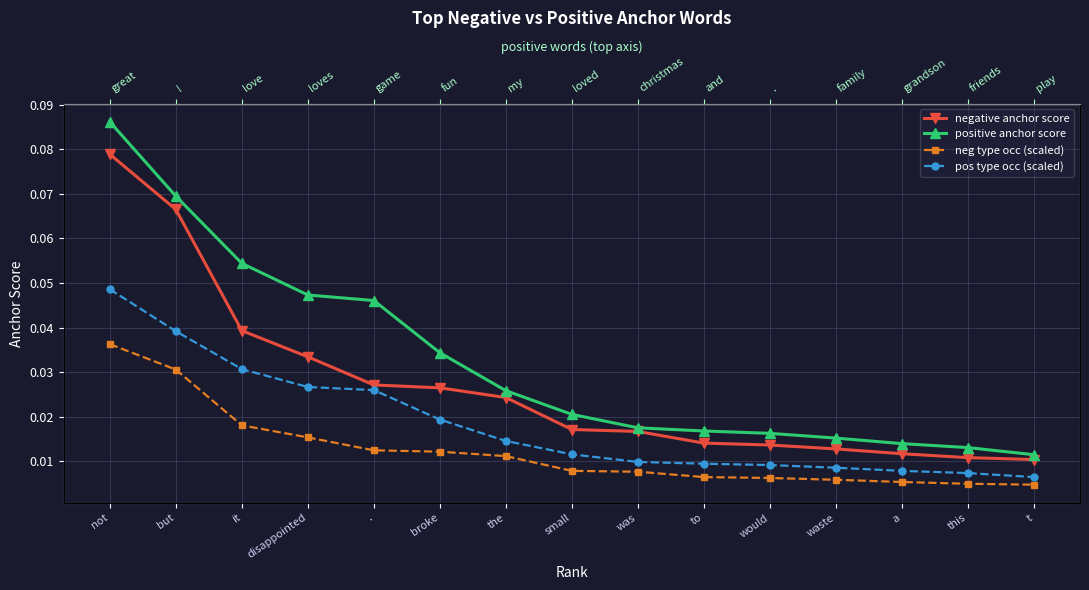

Reading left to right, what are all the values shown in this chart?

negative anchor score: not=0.1	but=0.1	it=0.0	disappointed=0.0	.=0.0	broke=0.0	the=0.0	small=0.0	was=0.0	to=0.0	would=0.0	waste=0.0	a=0.0	this=0.0	t=0.0
positive anchor score: not=0.1	but=0.1	it=0.1	disappointed=0.0	.=0.0	broke=0.0	the=0.0	small=0.0	was=0.0	to=0.0	would=0.0	waste=0.0	a=0.0	this=0.0	t=0.0
neg type occ (scaled): not=0.0	but=0.0	it=0.0	disappointed=0.0	.=0.0	broke=0.0	the=0.0	small=0.0	was=0.0	to=0.0	would=0.0	waste=0.0	a=0.0	this=0.0	t=0.0
pos type occ (scaled): not=0.0	but=0.0	it=0.0	disappointed=0.0	.=0.0	broke=0.0	the=0.0	small=0.0	was=0.0	to=0.0	would=0.0	waste=0.0	a=0.0	this=0.0	t=0.0